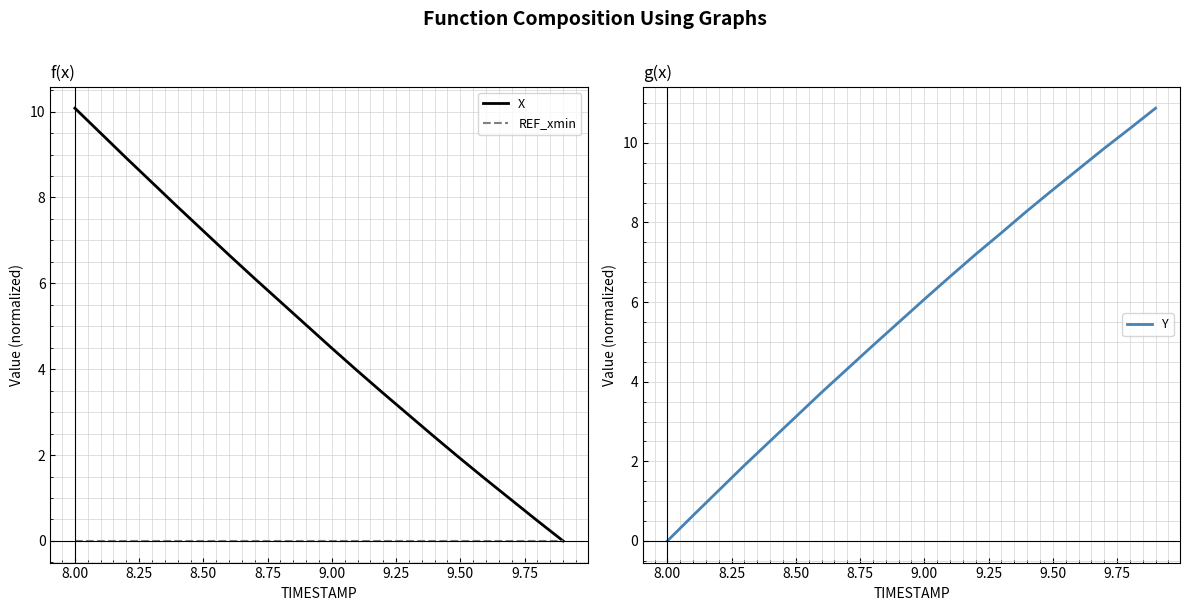

True or false: REF_xmin and X cross at least once.

False